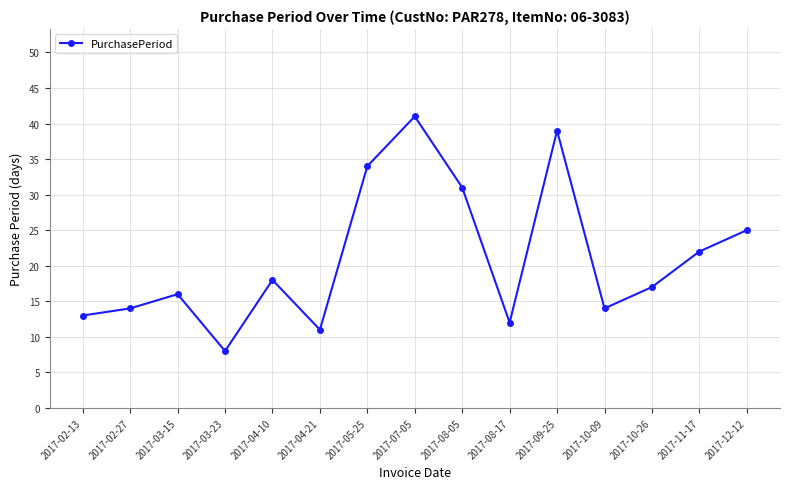

What is the change in value from 2017-08-05 to 2017-08-17?

-19